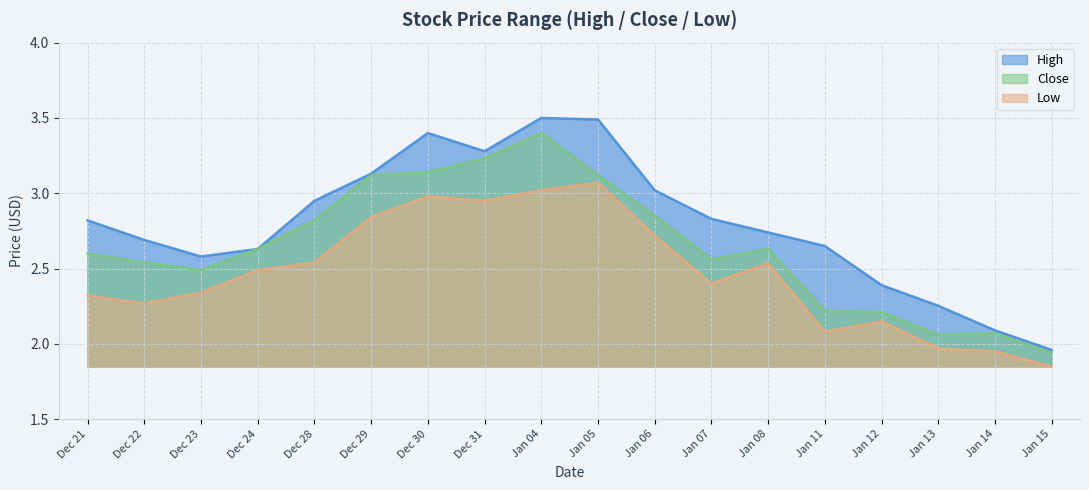

What is the maximum value shown in the chart?

3.5